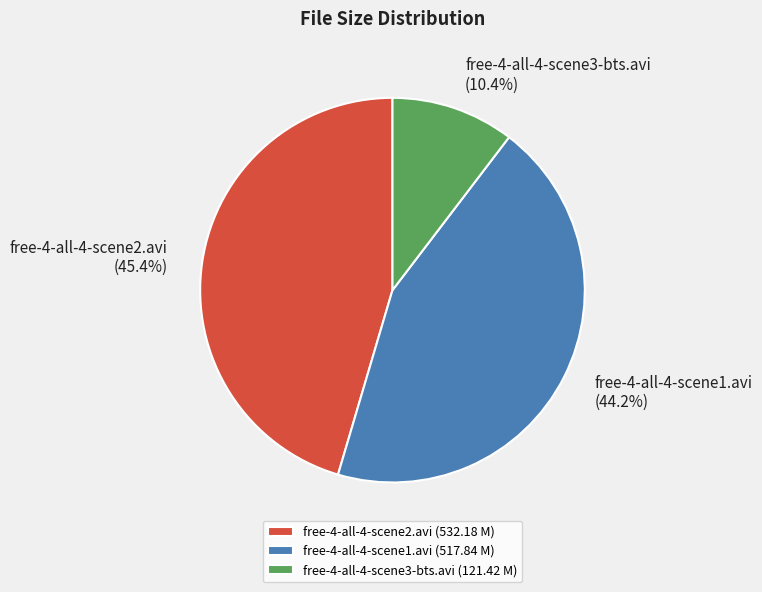

Which has a higher value, free-4-all-4-scene2.avi or free-4-all-4-scene3-bts.avi?

free-4-all-4-scene2.avi